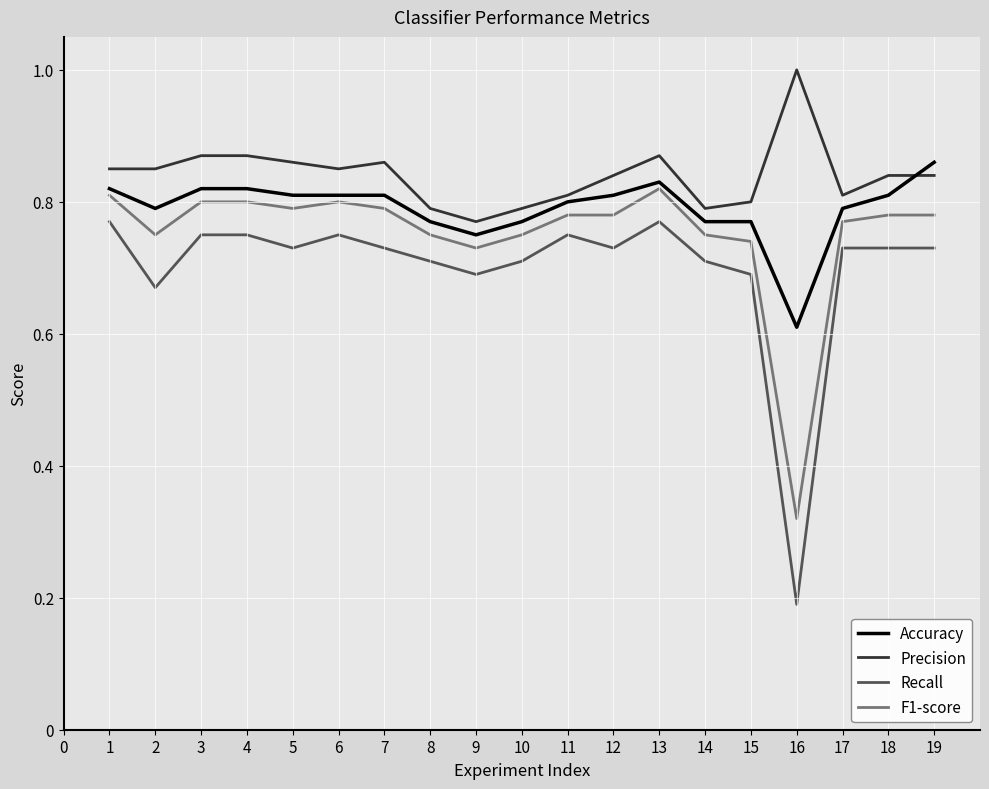

Which series has the widest spread of values?

Recall